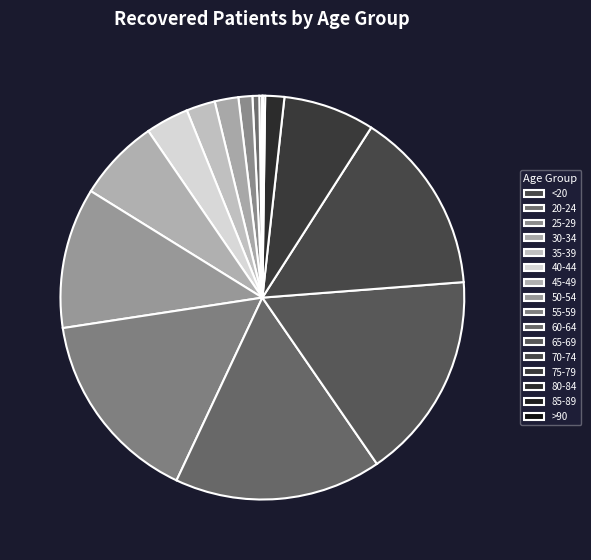

How many slices are in this pie chart?

16